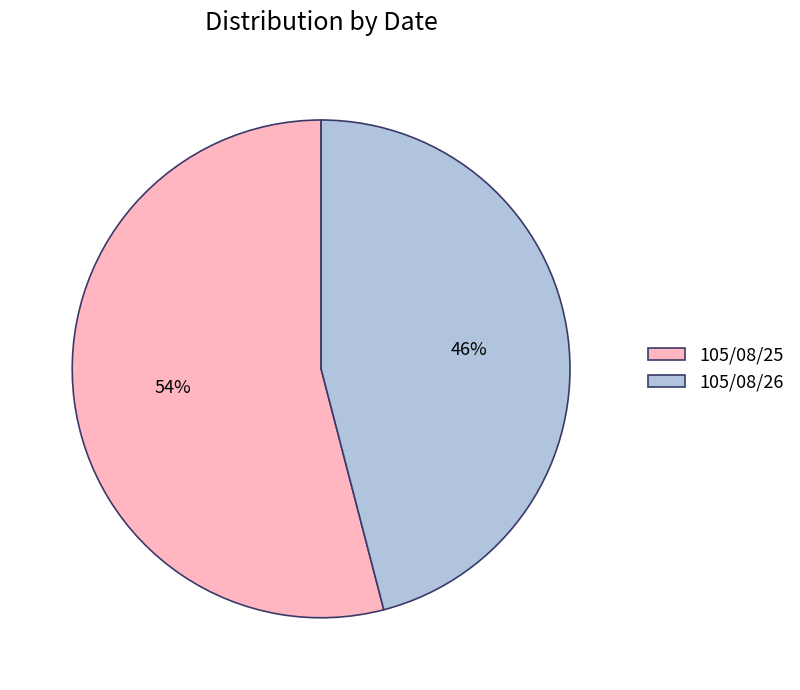

Does any single category account for the majority?

Yes